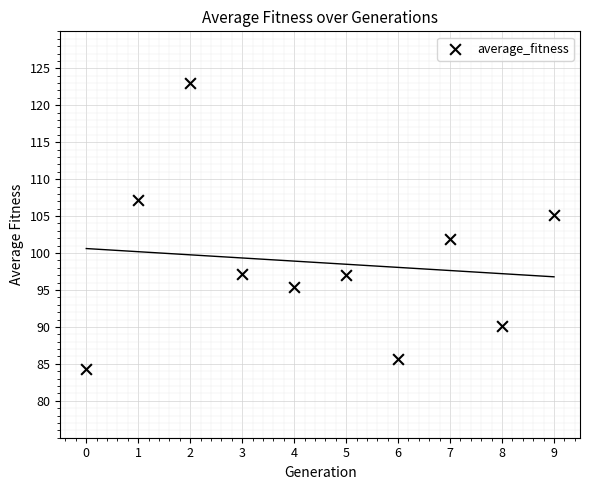

What Y value in the scatter plot is closest to 103?

101.9